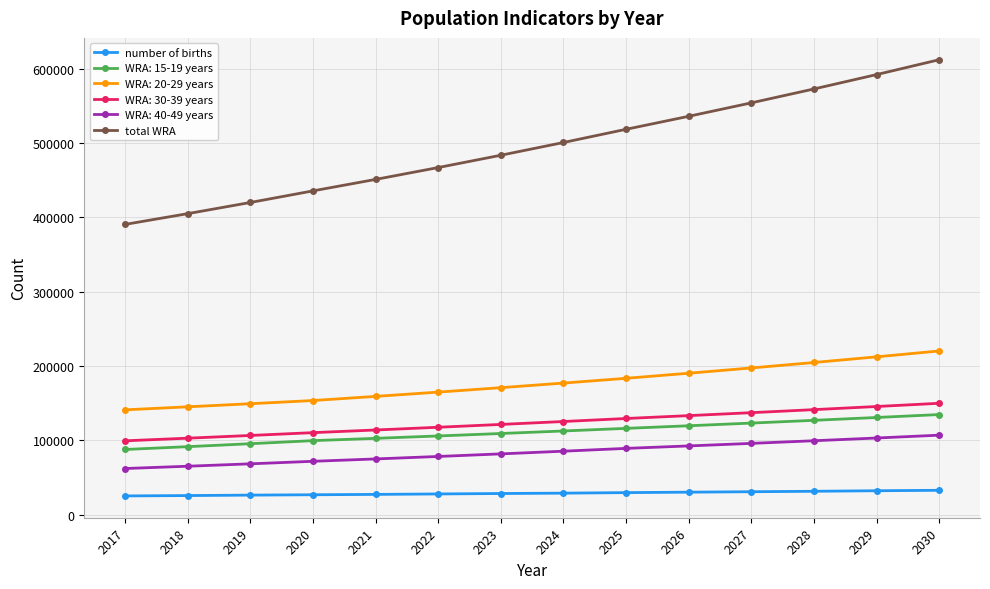

Which series has the widest spread of values?

total WRA